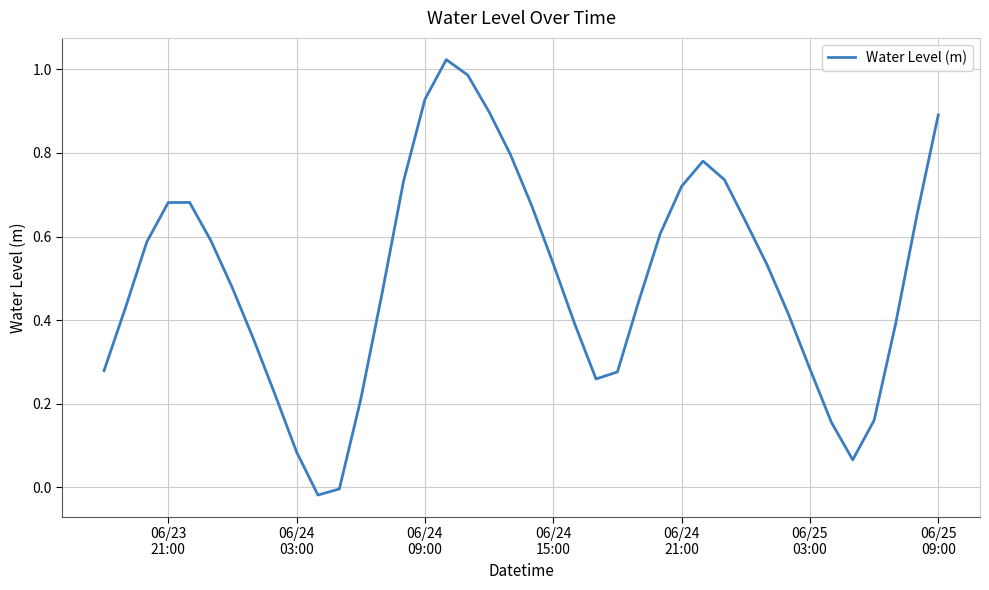

Reading left to right, what are all the values shown in this chart?

0.3	0.4	0.6	0.7	0.7	0.6	0.5	0.4	0.2	0.1	-0.0	-0.0	0.2	0.5	0.7	0.9	1.0	1.0	0.9	0.8	0.7	0.5	0.4	0.3	0.3	0.4	0.6	0.7	0.8	0.7	0.6	0.5	0.4	0.3	0.2	0.1	0.2	0.4	0.7	0.9